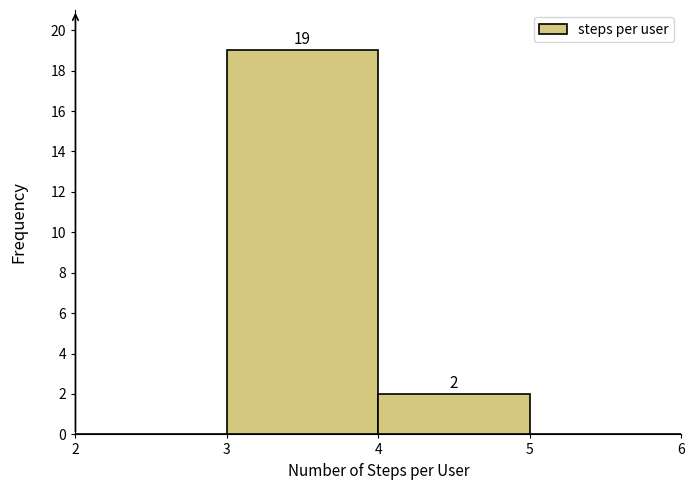

Which range on the x-axis has the tallest bar?

3 to 4